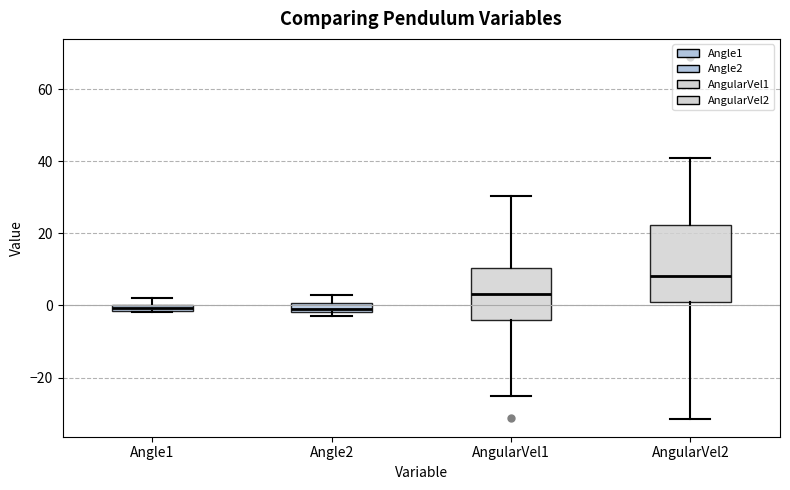

Where is the lower edge of the box for Angle2 on the y-axis? The values are not printed on the chart, so give them approximately, as read against the axis.

-2